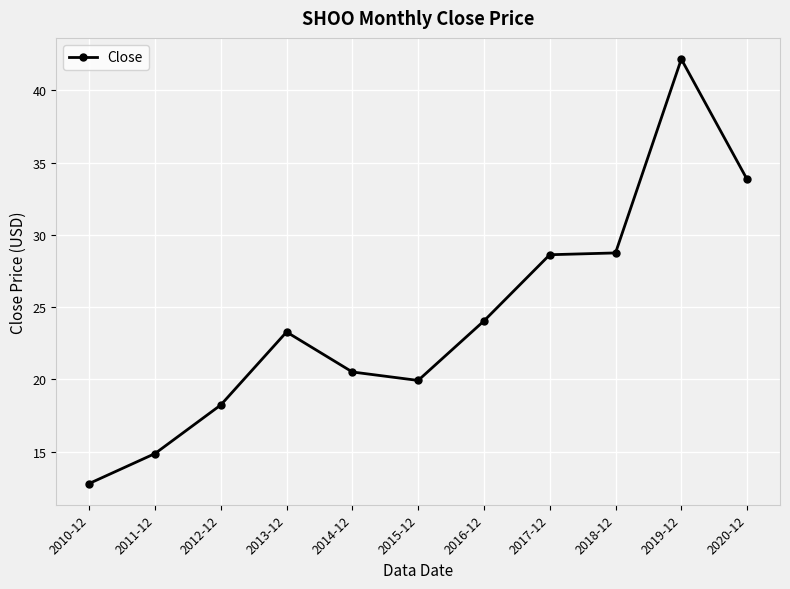

The chart shows a value of 27.0 at 2014-12. True or false?

False